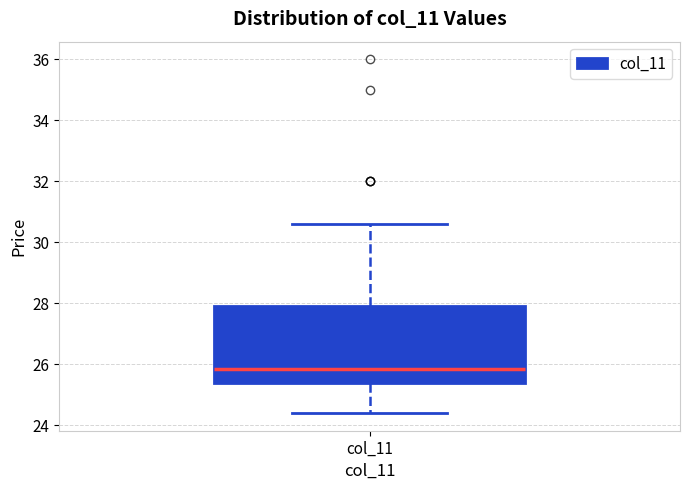

Read this box plot against the y-axis: the position of the median line, the range covered by the box, and the ends of both whiskers. The values are not printed on the chart, so give them approximately, as read against the axis.

median 25.8, box 25.4 to 28.0, whiskers 24.4 to 30.6